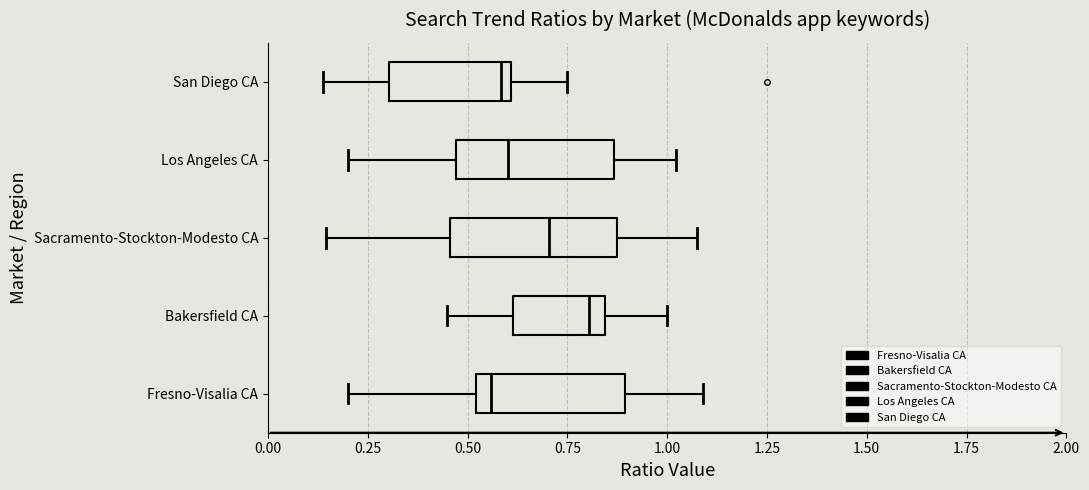

Which box's median line is the furthest to the right?

Bakersfield CA